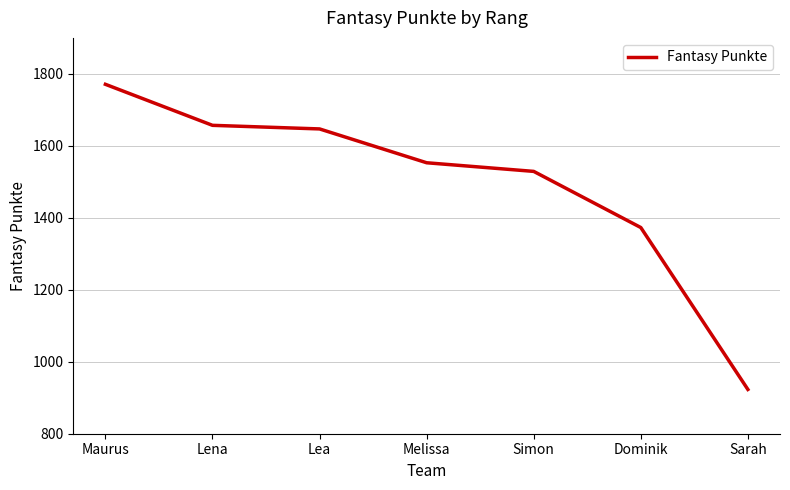

What value does the data have at Simon?

1529